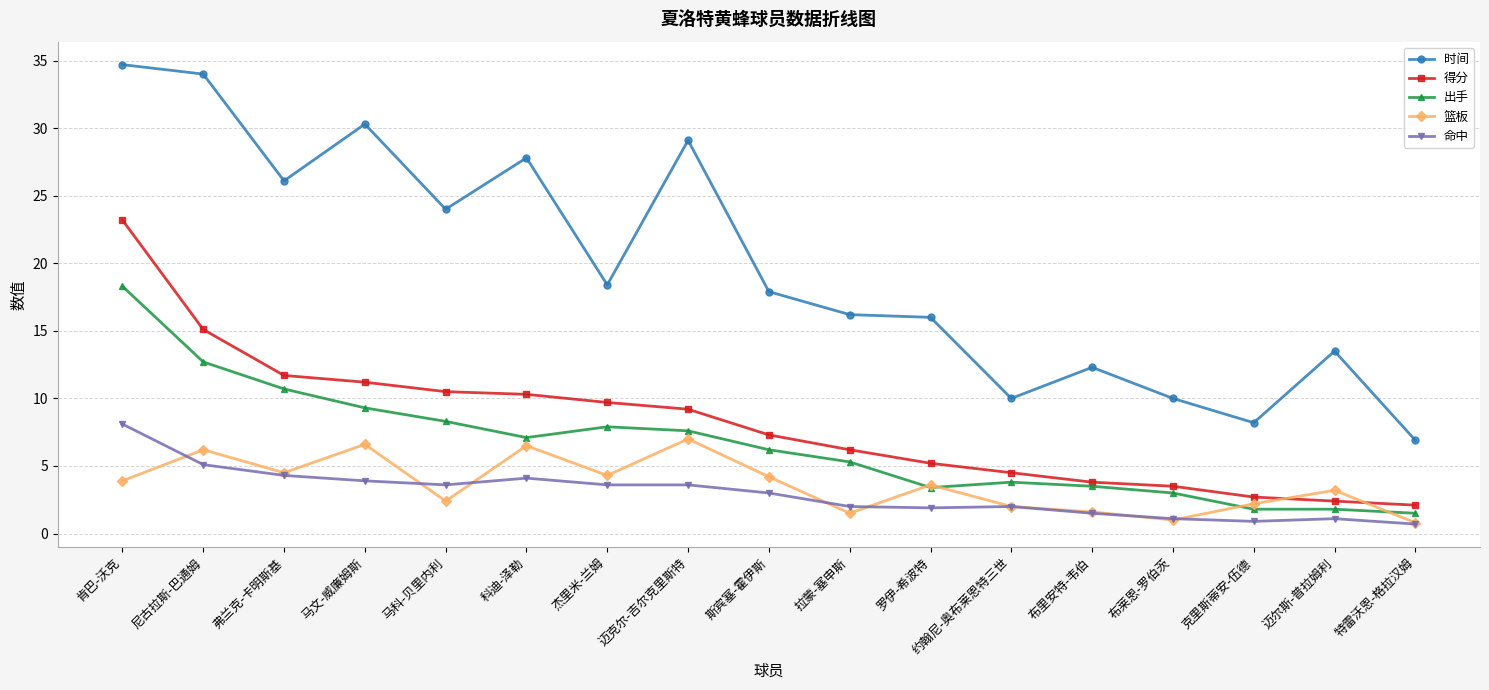

What is the smallest value displayed?

0.7